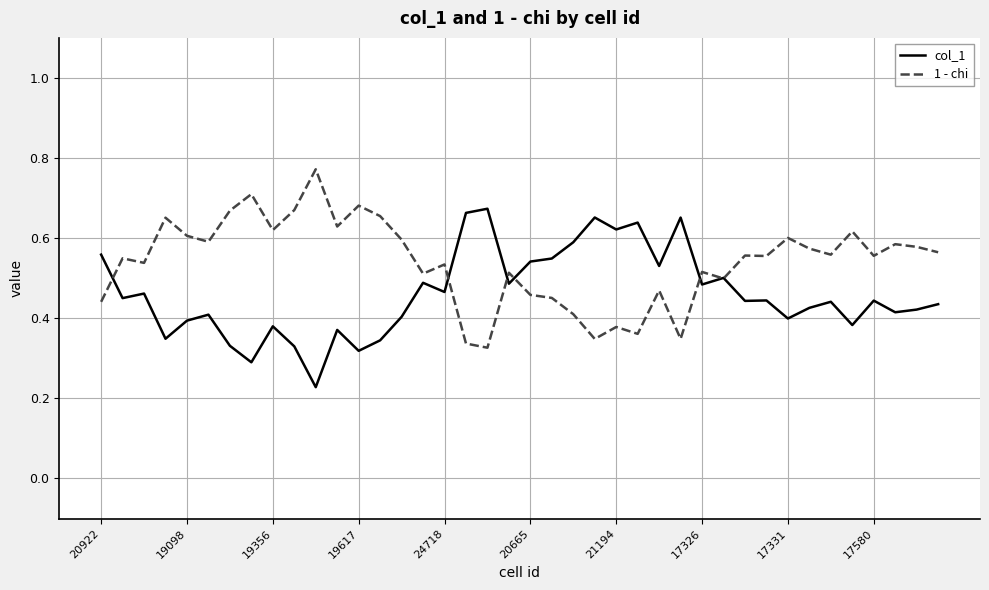

Which series has the largest total across all categories?

1 - chi